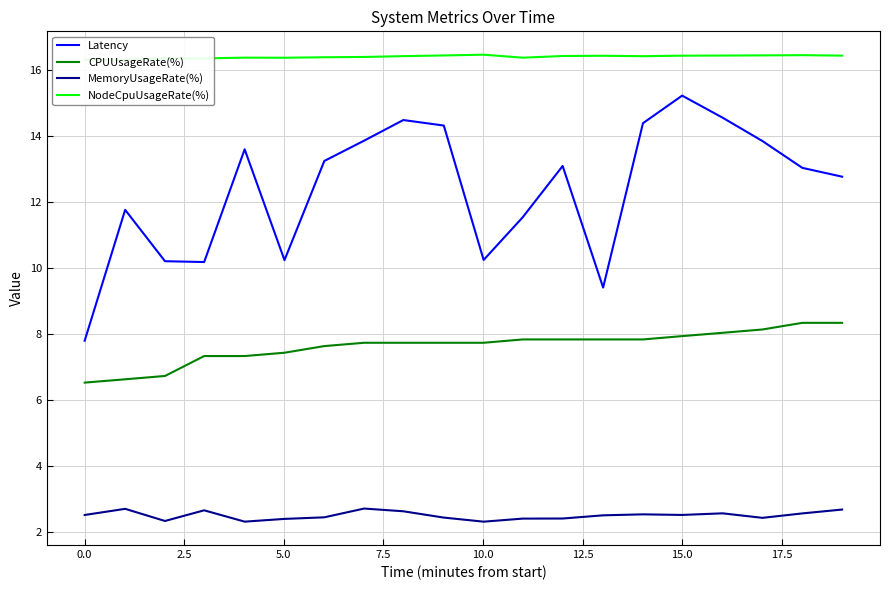

True or false: MemoryUsageRate(%) and CPUUsageRate(%) cross at least once.

False